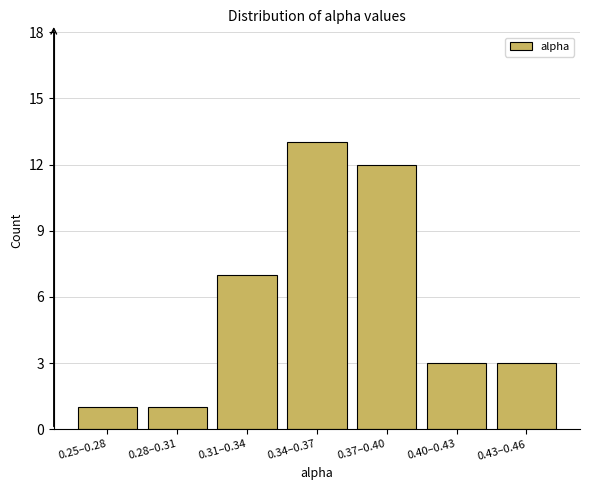

Reading left to right, what are all the values shown in this chart?

0.25–0.28=1	0.28–0.31=1	0.31–0.34=7	0.34–0.37=13	0.37–0.40=12	0.40–0.43=3	0.43–0.46=3